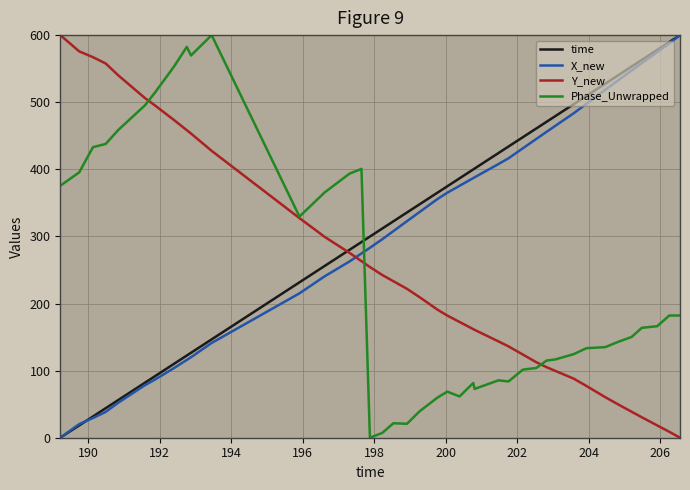

What is the greatest value displayed?

600.0